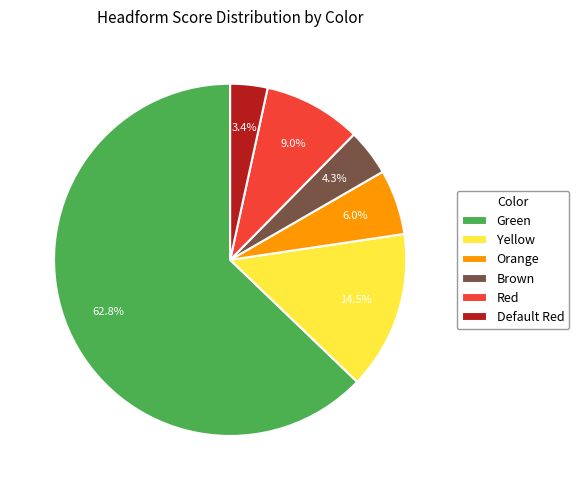

Does Default Red represent more than half of the total?

No